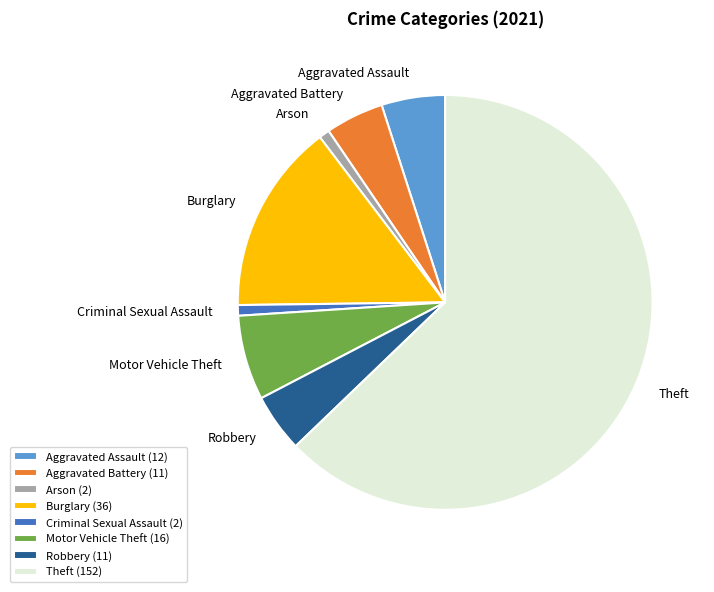

Does any single category account for the majority?

Yes